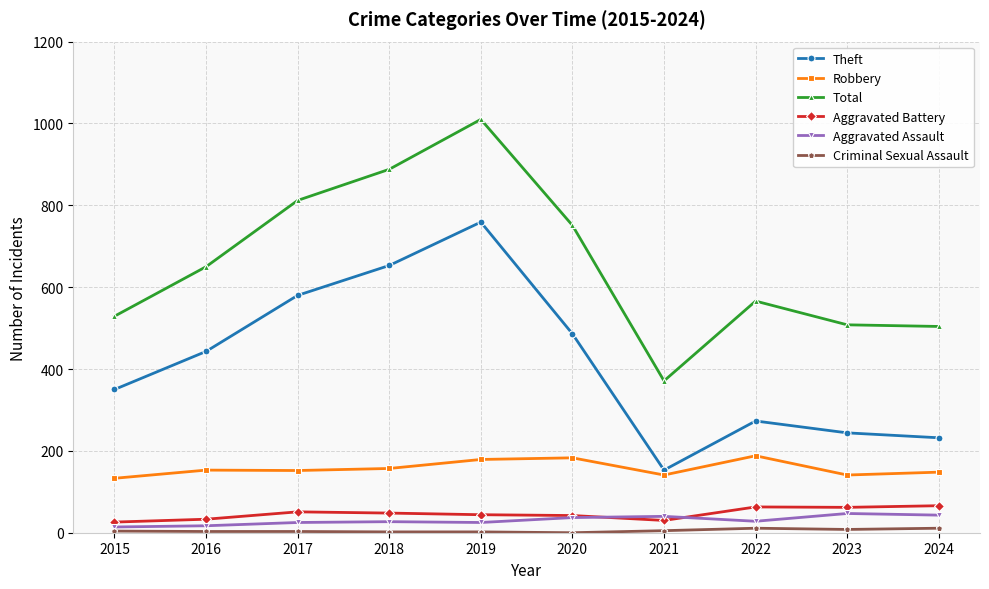

True or false: Theft has a value of 1119 at 2018.

False